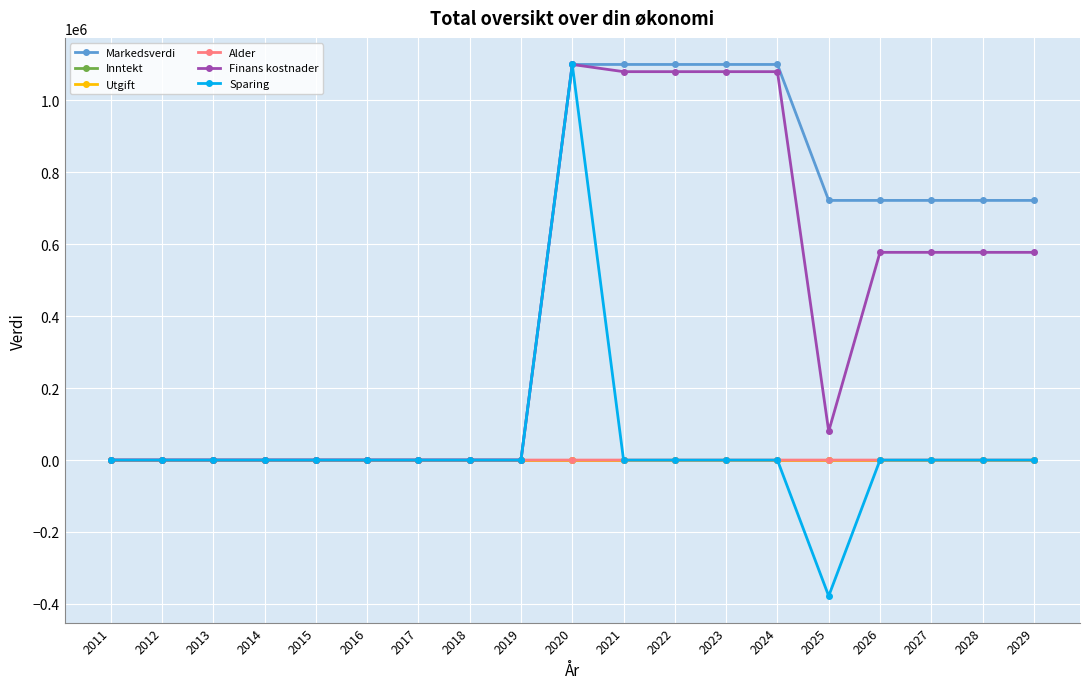

True or false: Alder and Sparing intersect in this chart.

True